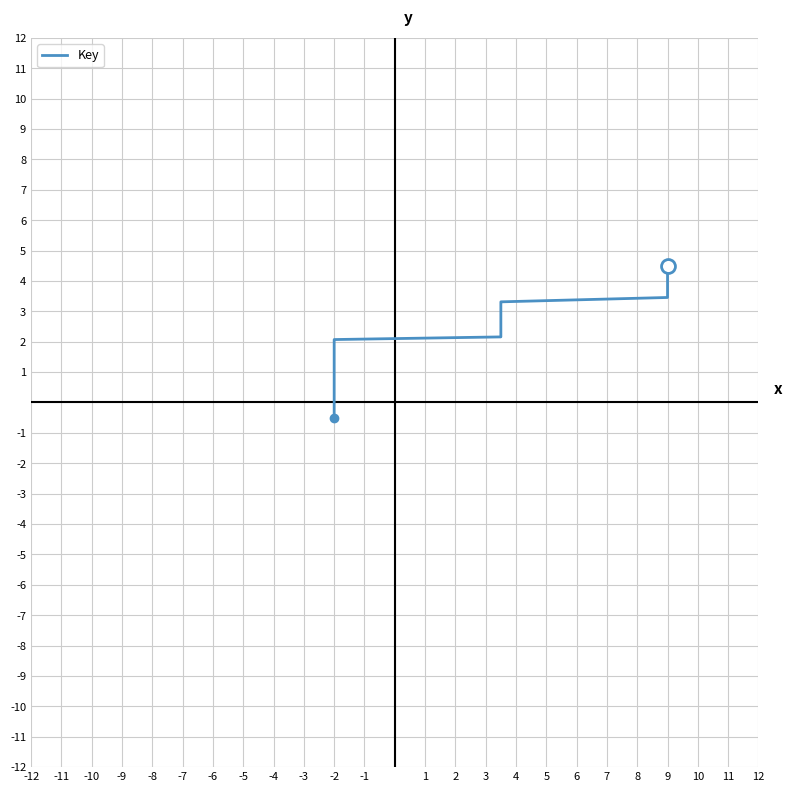

Does the chart display data point markers on the line(s)?

No